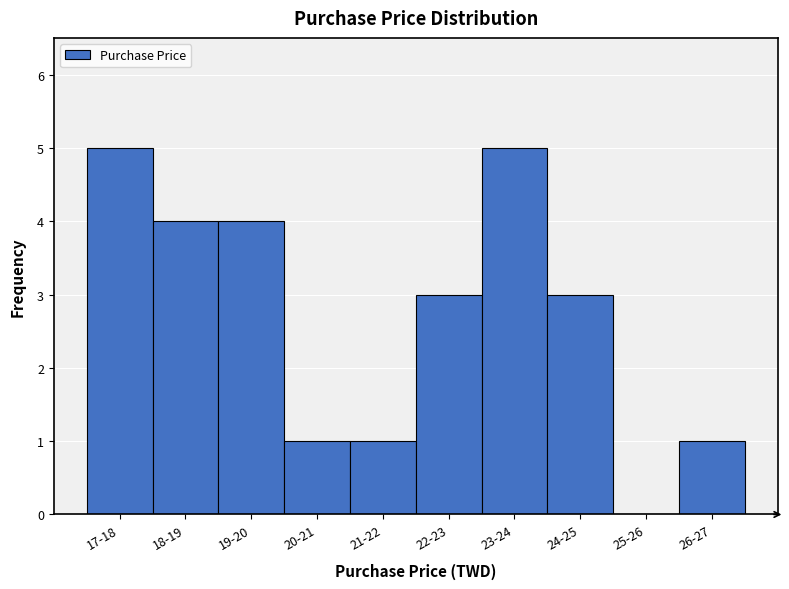

Reading right to left, extract all data points from this chart.

26-27=1	25-26=0	24-25=3	23-24=5	22-23=3	21-22=1	20-21=1	19-20=4	18-19=4	17-18=5